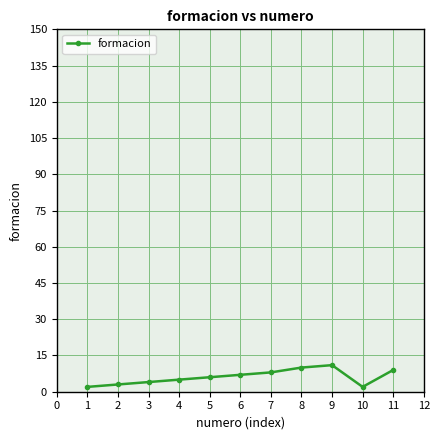

Reading left to right, extract all data points from this chart.

2	3	4	5	6	7	8	10	11	2	9